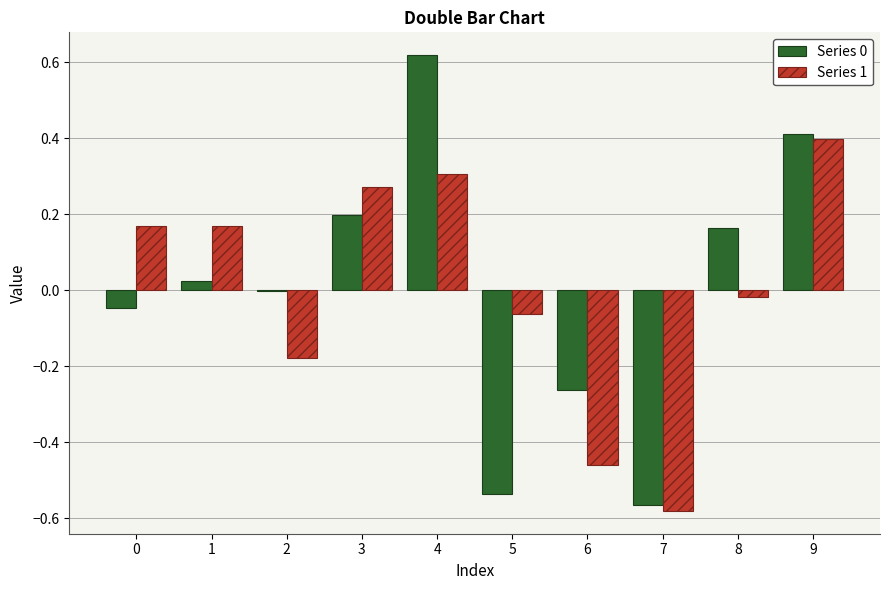

At which category does the chart reach its peak across all series?

4